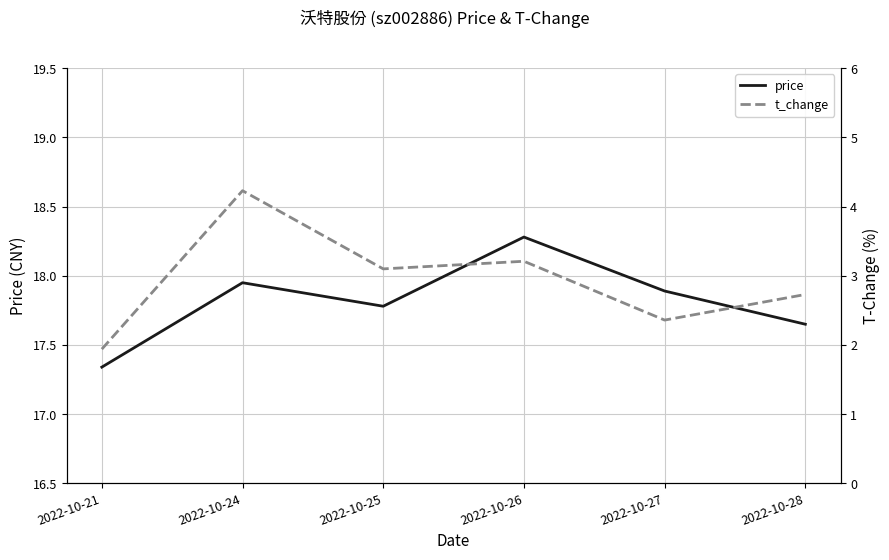

What is the sum of all t_change values?

17.6